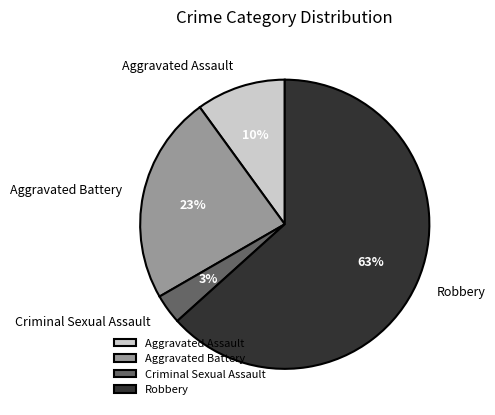

Between Criminal Sexual Assault and Robbery, which is larger?

Robbery